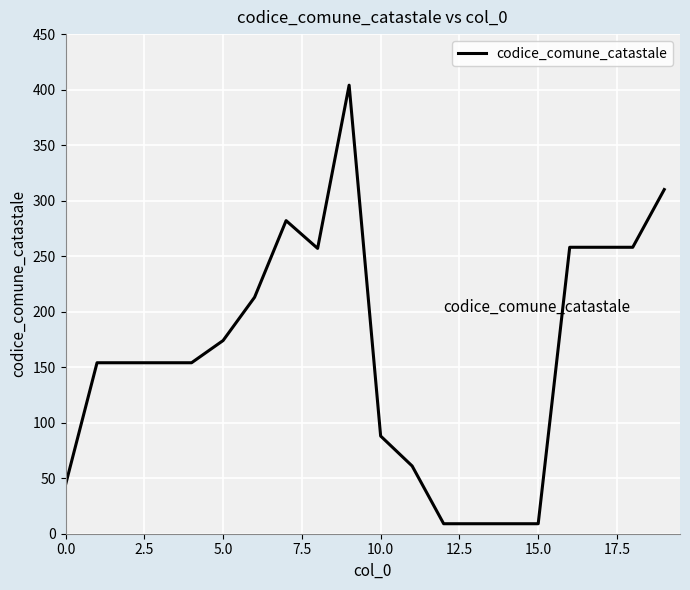

What is the difference between the maximum and minimum values?

395